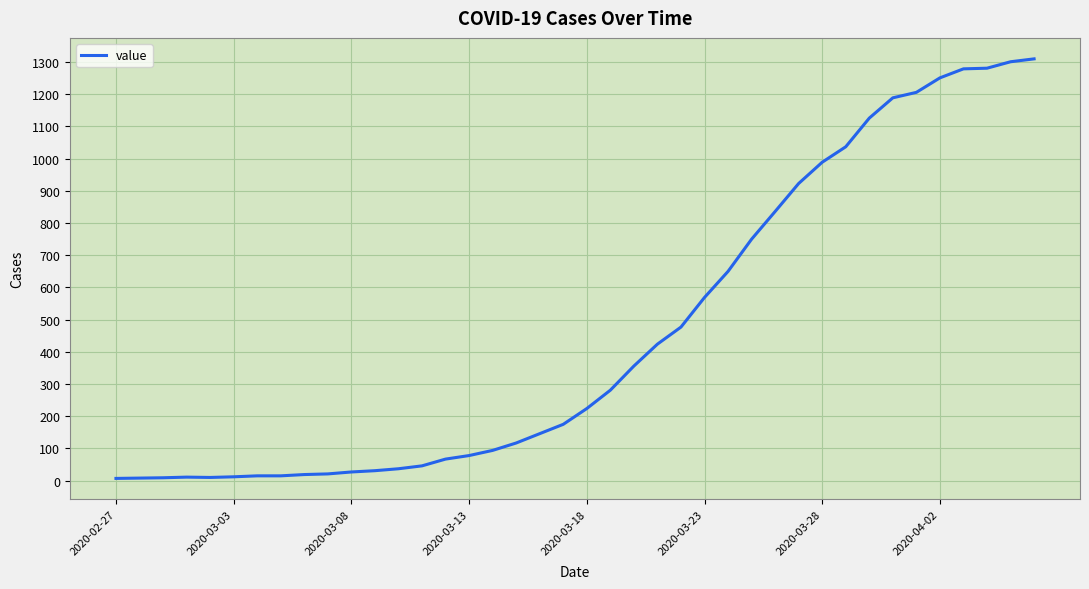

What is the difference between the maximum and minimum values?

1303